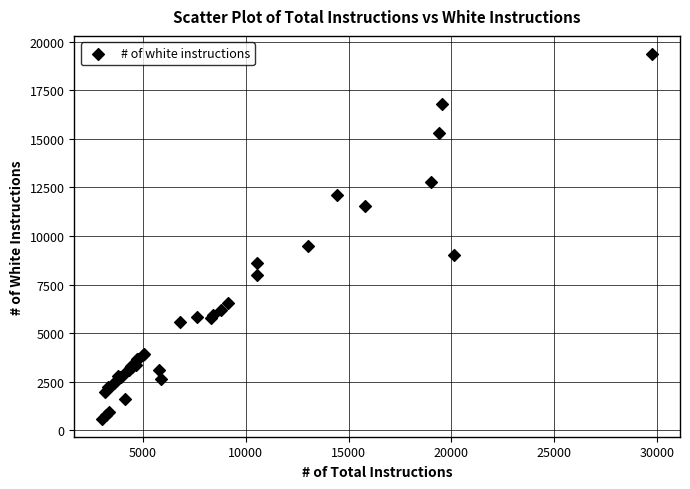

What Y value in the scatter plot is closest to 9983?

9468